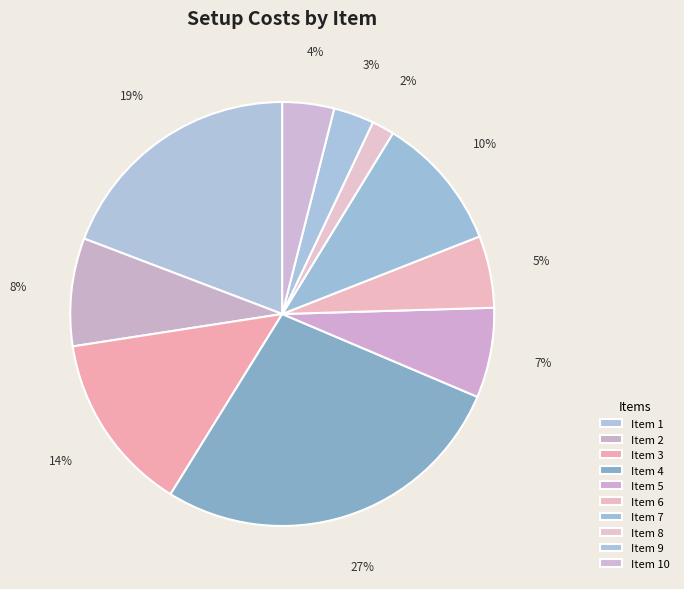

How many slices are in this pie chart?

10